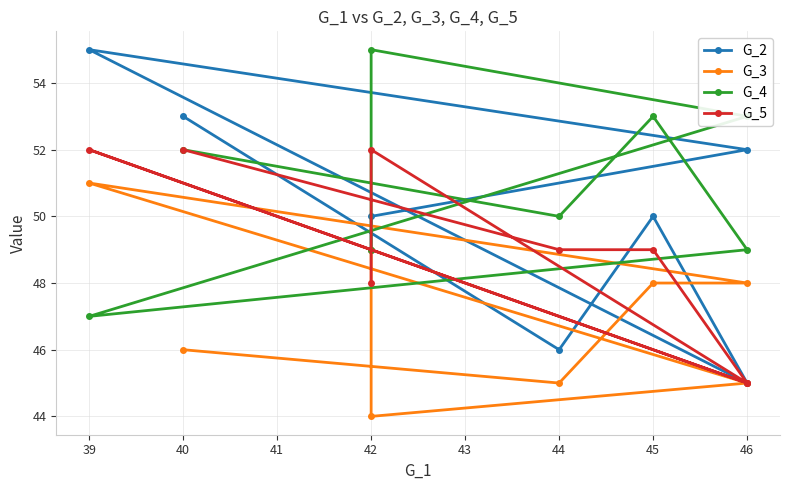

What are all the series names shown in the legend?

G_2, G_3, G_4, G_5